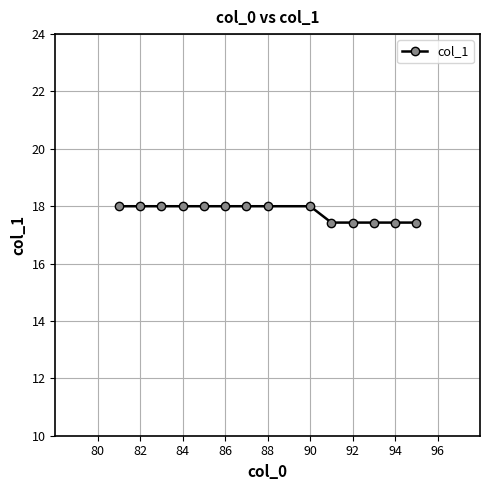

What is the smallest value displayed?

17.4